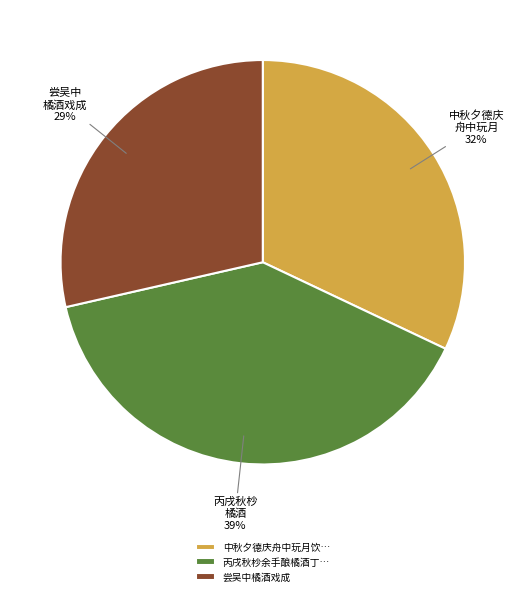

Is it true that 丙戌秋杪余手酿橘酒丁… is 46% of the pie?

False